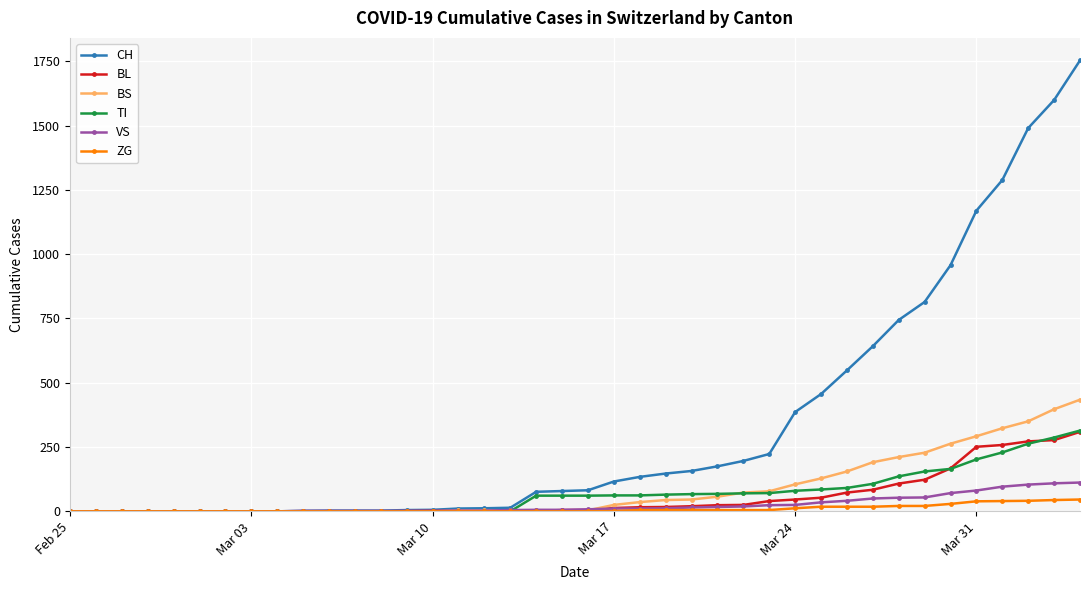

What is the highest value of the BS series?

434